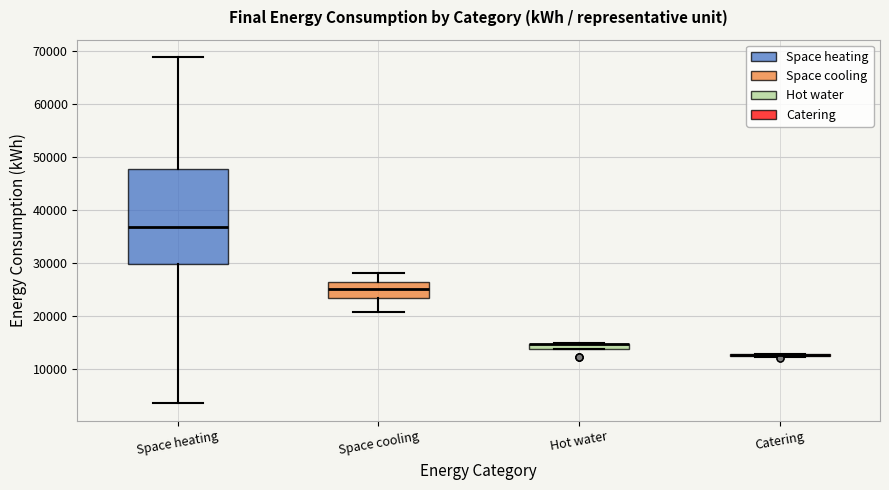

Comparing the boxes themselves (not the whiskers), which one is the tallest?

Space heating